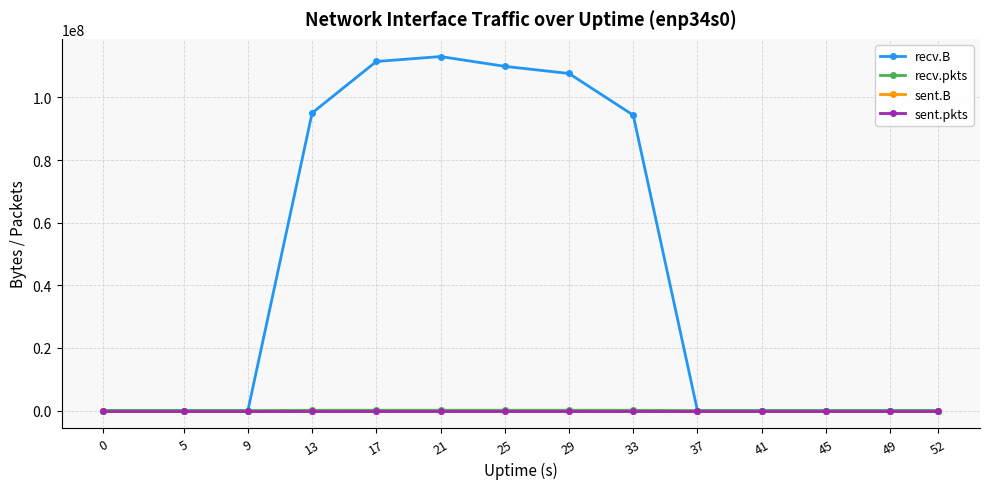

Does the chart have visible grid lines?

Yes